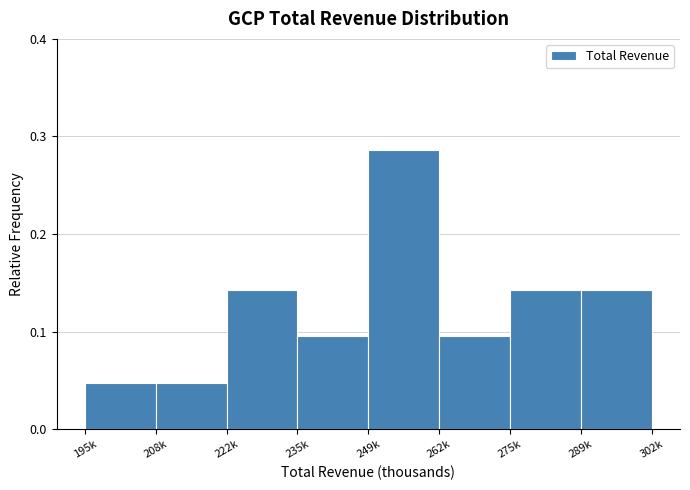

Which category has the highest value across all series?

249k